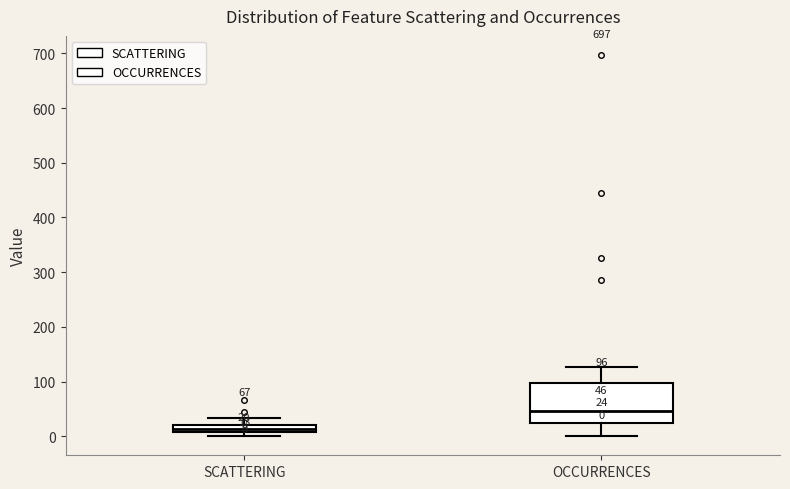

Comparing the boxes themselves (not the whiskers), which one is the tallest?

OCCURRENCES